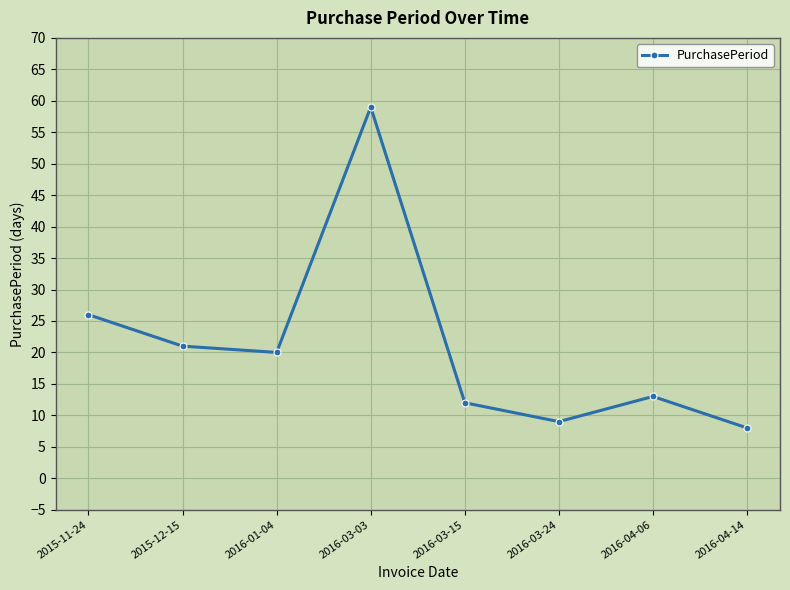

Approximately how many times larger is the value at 2015-11-24 compared to 2015-12-15?

1.2